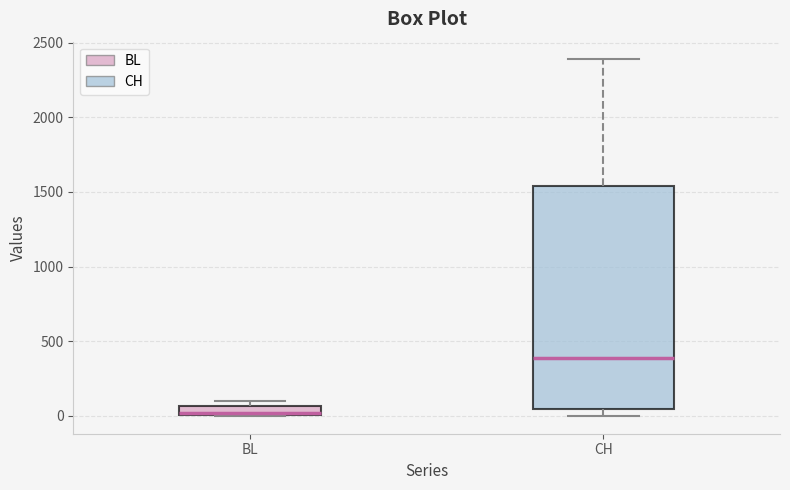

Which box's median line is the highest?

CH